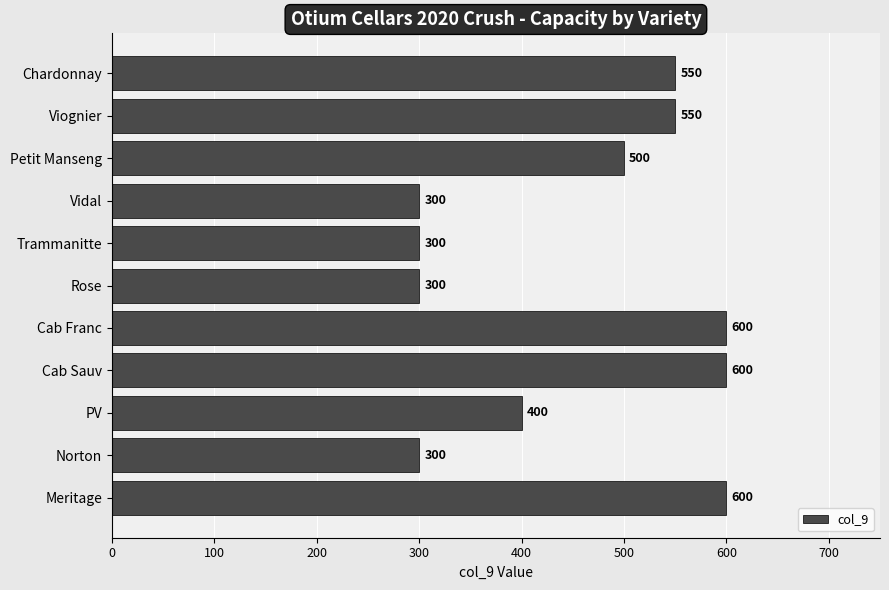

The value at Vidal is 300. True or false?

True